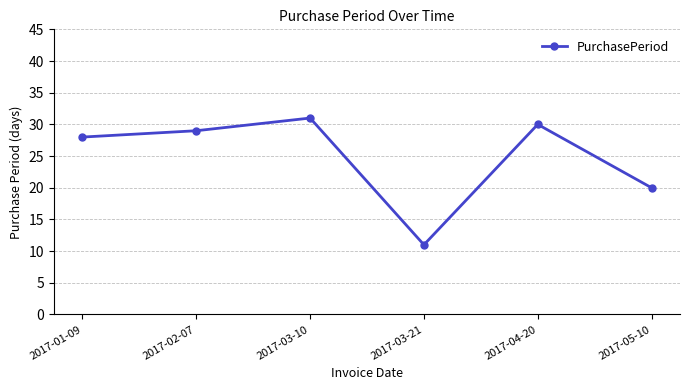

Read the value at 2017-03-21, to the nearest 10.

10